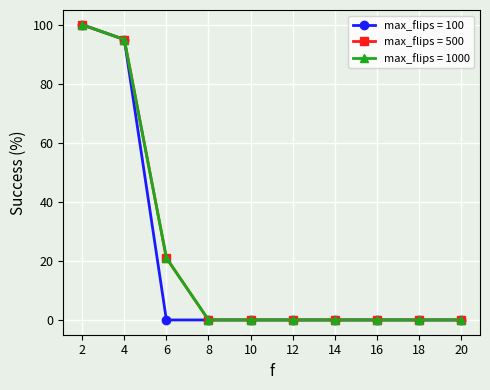

True or false: max_flips = 500 has a value of 21 at 6.

True